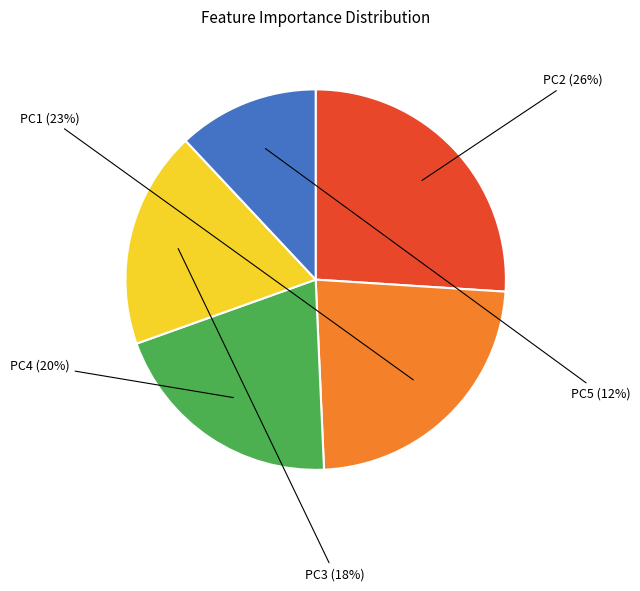

To the nearest percent, what is the difference between the largest and smallest slice percentages?

14%